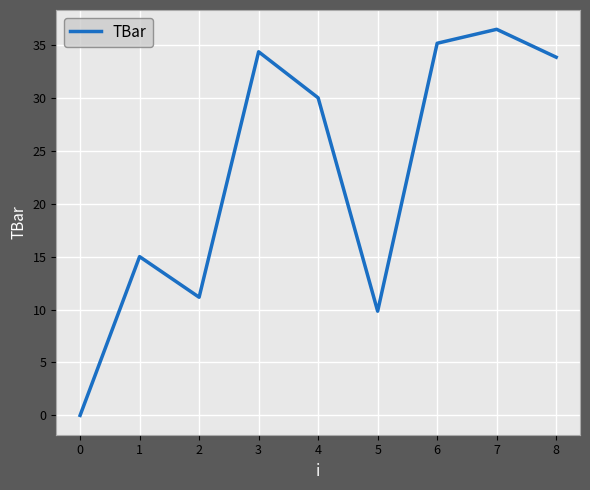

Is this an area chart (filled region under the line)?

No